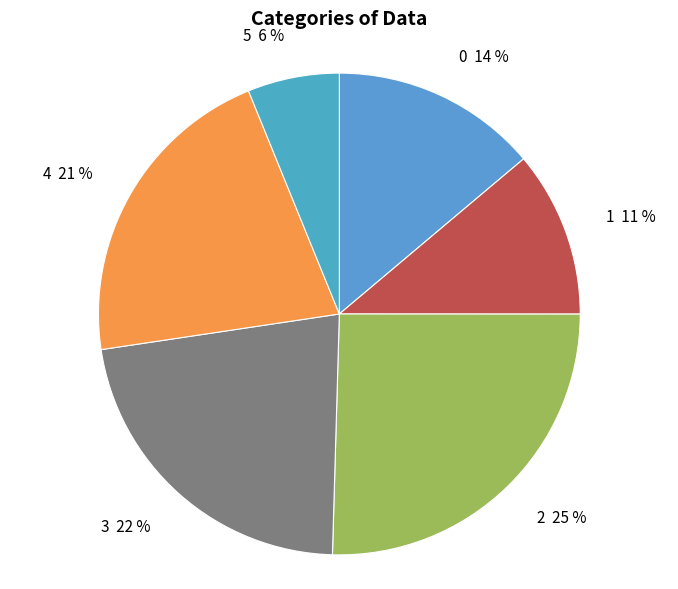

Does 3 account for over 50% of the chart?

No